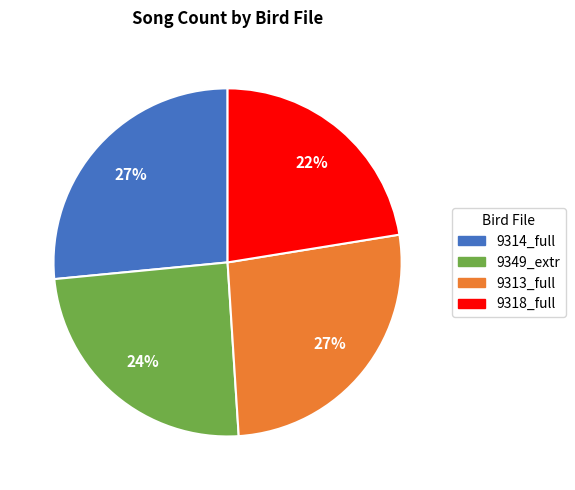

To the nearest percent, what is the average slice percentage?

25%